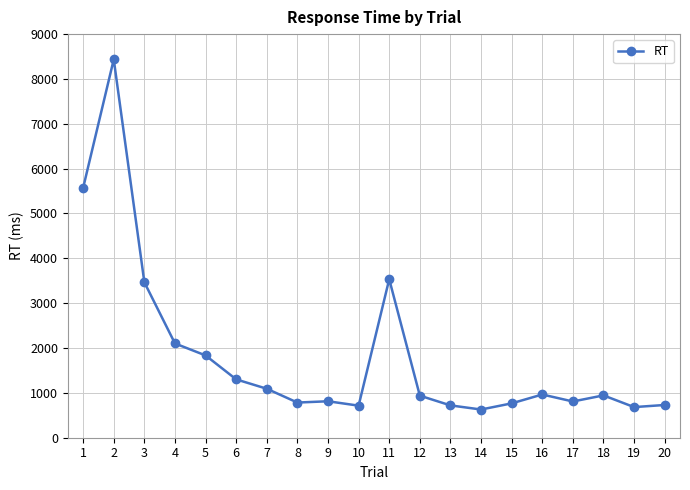

Approximately how many times larger is the value at 6 compared to 16?

1.3